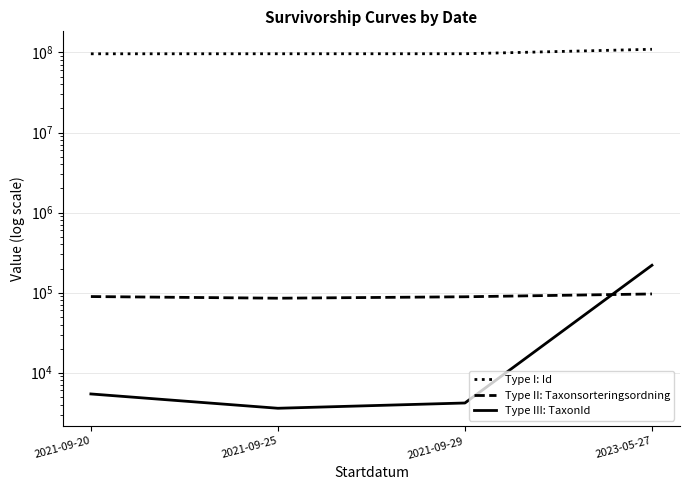

Where do Type II: Taxonsorteringsordning and Type III: TaxonId first cross each other?

2021-09-29 and 2023-05-27